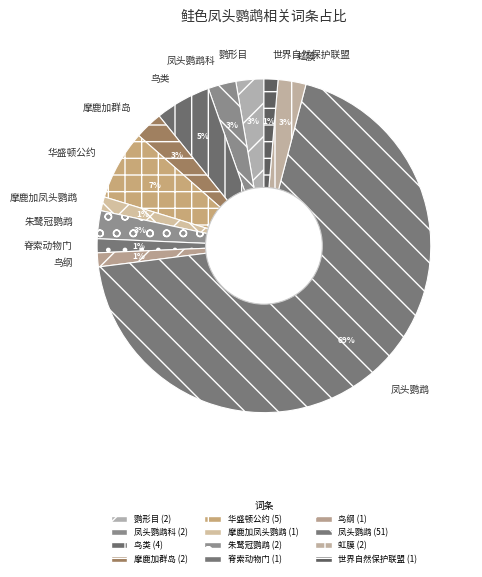

What percentage is the 摩鹿加凤头鹦鹉 slice, to the nearest percent?

1%